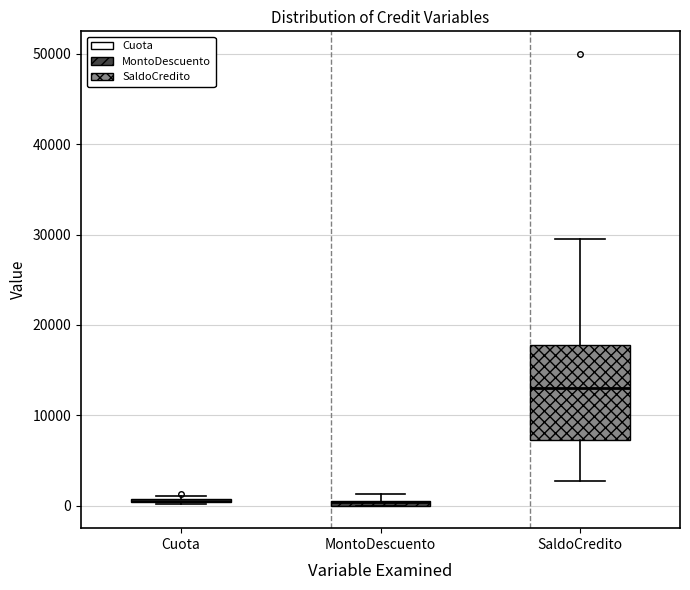

Which box is the tallest, from its lower edge to its upper edge?

SaldoCredito